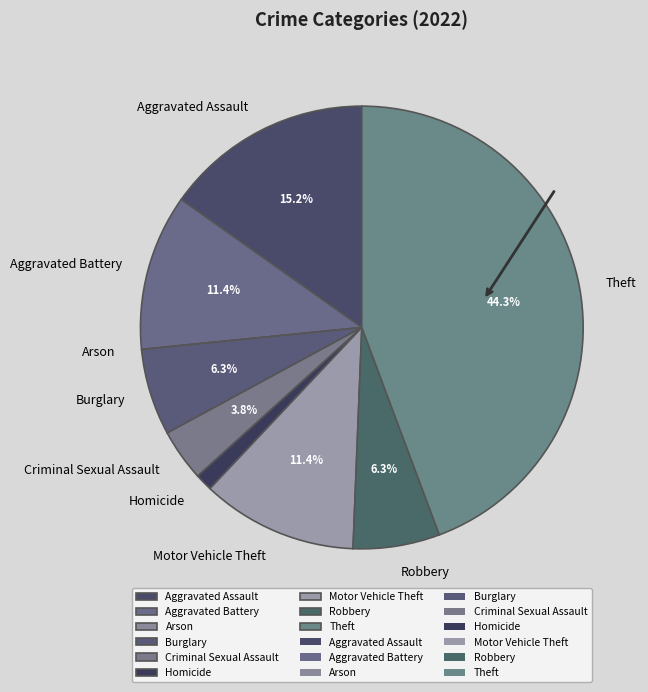

What is the total percentage of Aggravated Assault and Motor Vehicle Theft?

26.6%